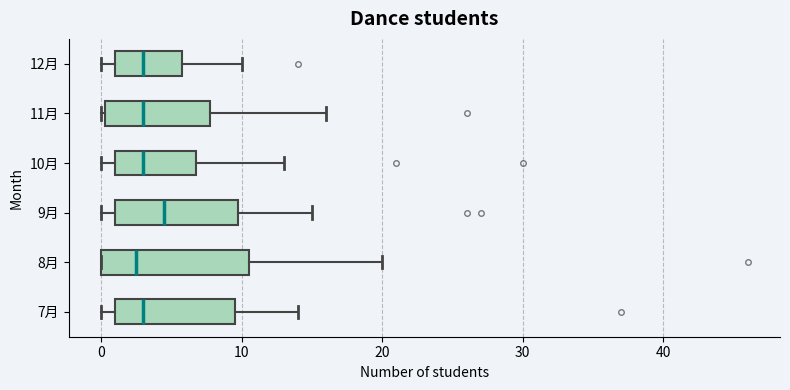

Reading bottom to top, read every box against the x-axis: the position of its median line, the range the box covers, and the ends of its whiskers. The values are not printed on the chart, so give them approximately, as read against the axis.

7月: median 3, box 1 to 10, whiskers 0 to 14
8月: median 3, box 0 to 11, whiskers 0 to 20
9月: median 5, box 1 to 10, whiskers 0 to 15
10月: median 3, box 1 to 7, whiskers 0 to 13
11月: median 3, box 0 to 8, whiskers 0 to 16
12月: median 3, box 1 to 6, whiskers 0 to 10